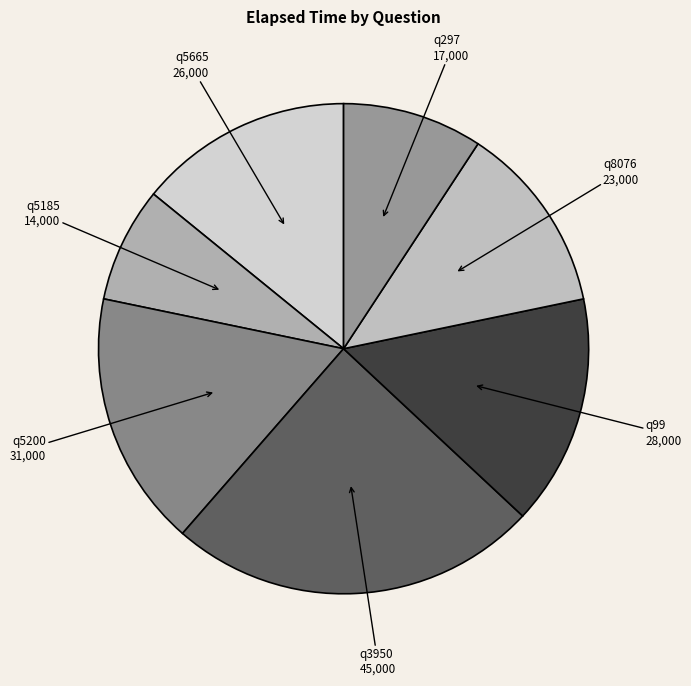

True or false: q5185 accounts for 8% of the total.

True